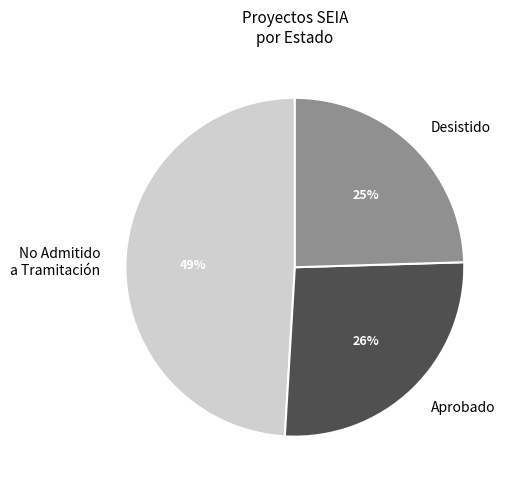

Is the sum of Aprobado and Desistido greater than half?

Yes